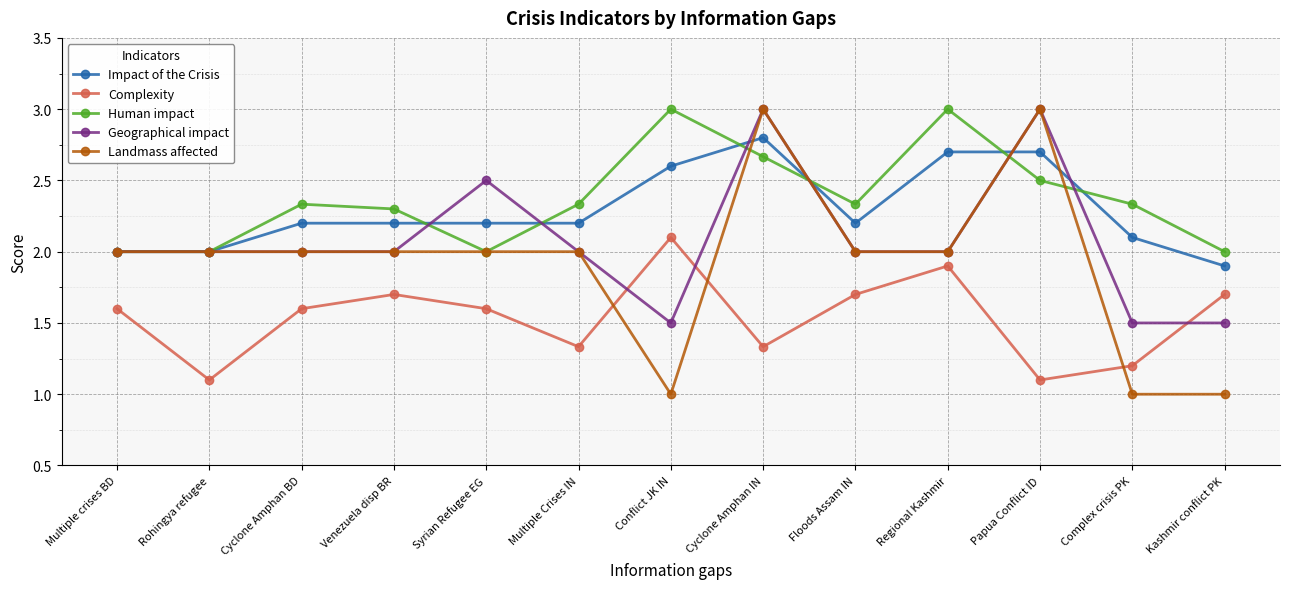

What is the highest value of the Geographical impact series?

3.0